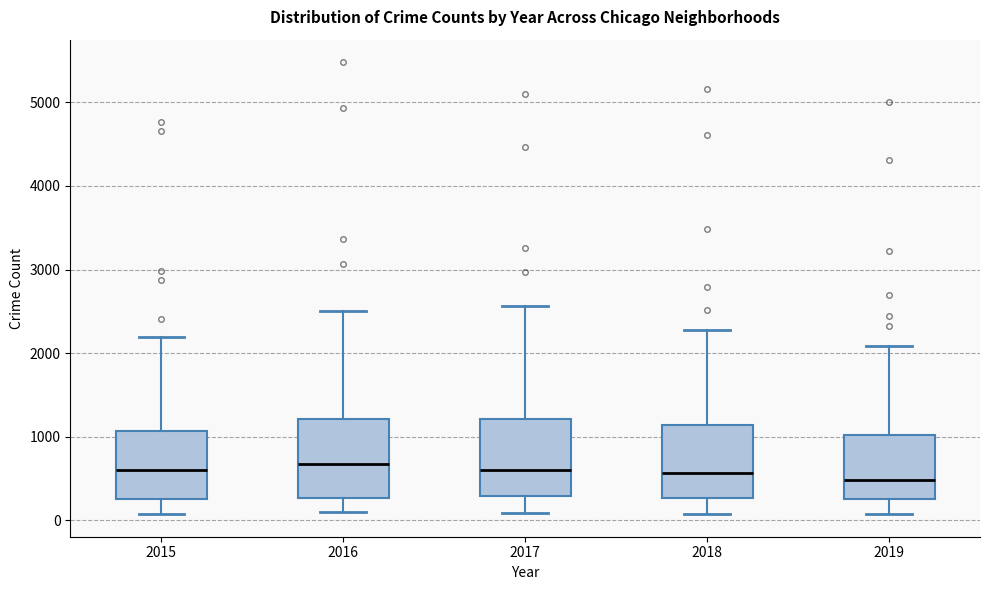

Reading left to right, transcribe this box plot: for each box, give where its median line is, the range the box spans, and where its two whiskers end, as read against the y-axis. The values are not printed on the chart, so give them approximately, as read against the axis.

2015: median 600, box 300 to 1100, whiskers 100 to 2200
2016: median 700, box 300 to 1200, whiskers 100 to 2500
2017: median 600, box 300 to 1200, whiskers 100 to 2600
2018: median 600, box 300 to 1100, whiskers 100 to 2300
2019: median 500, box 300 to 1000, whiskers 100 to 2100